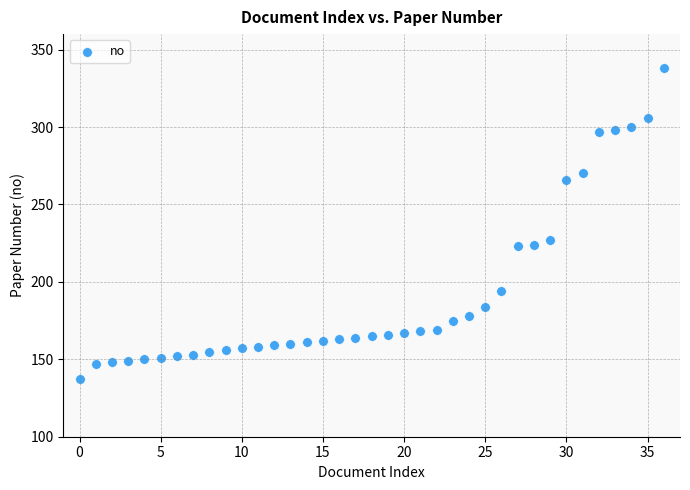

What Y value in the scatter plot is closest to 237?

227